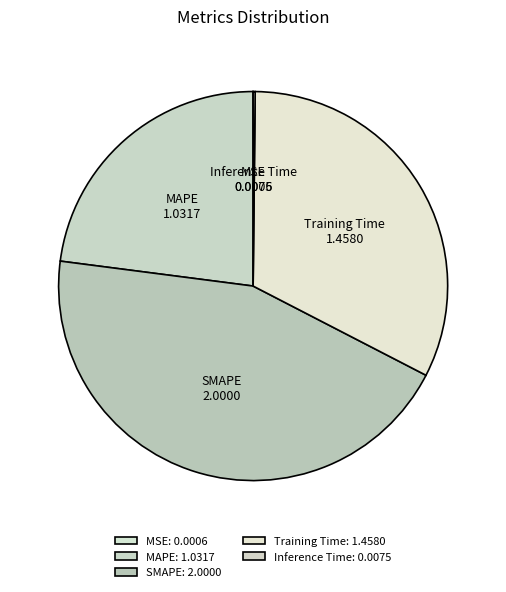

What is the change in value from MAPE to Training Time?

+0.4